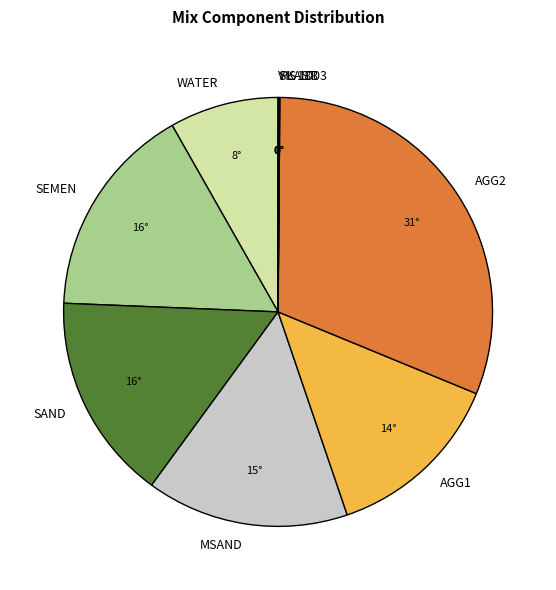

Does any single category account for the majority?

No